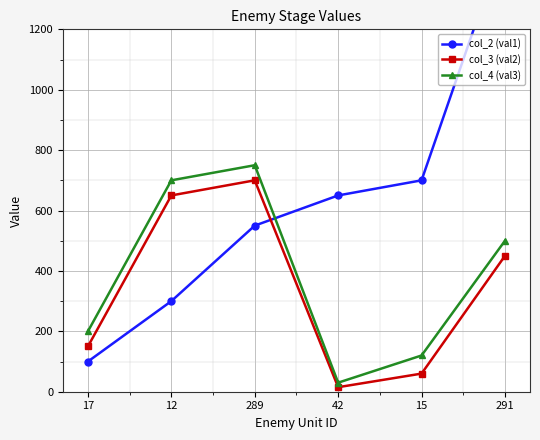

Where is the first local maximum for col_4 (val3)?

289